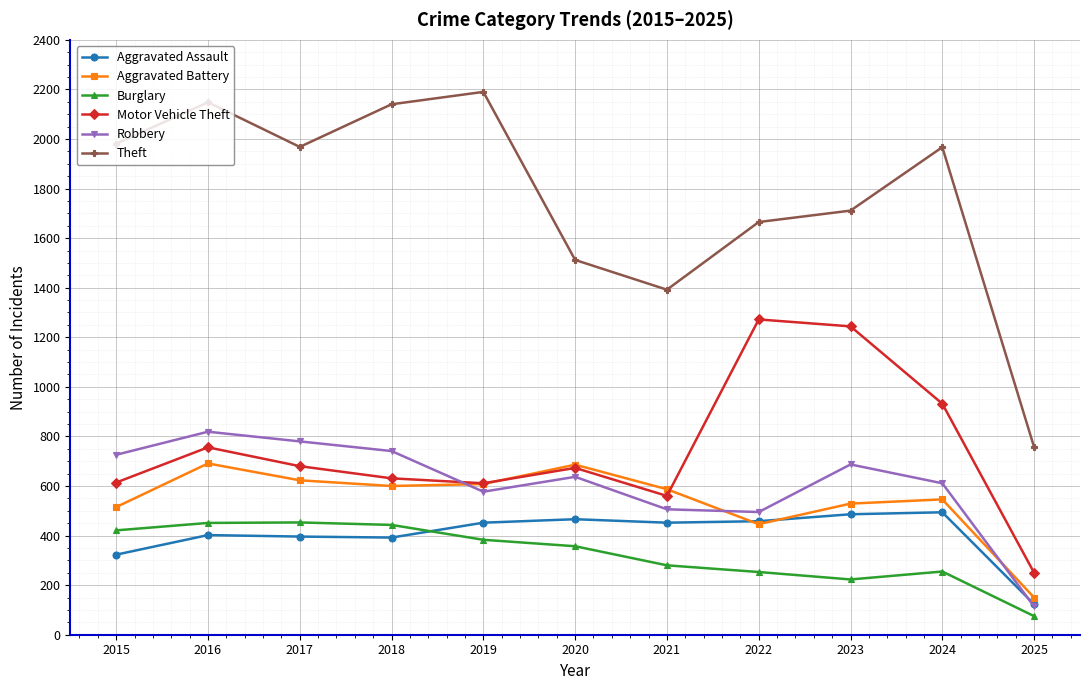

At how many categories does at least one series exceed 1676?

7